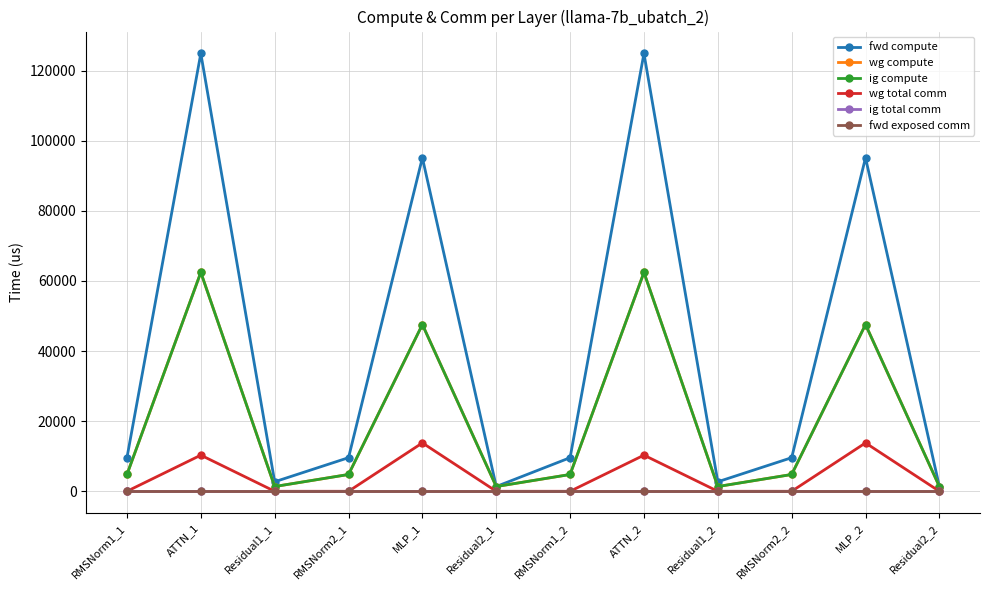

Is this an area chart (filled region under the line)?

No